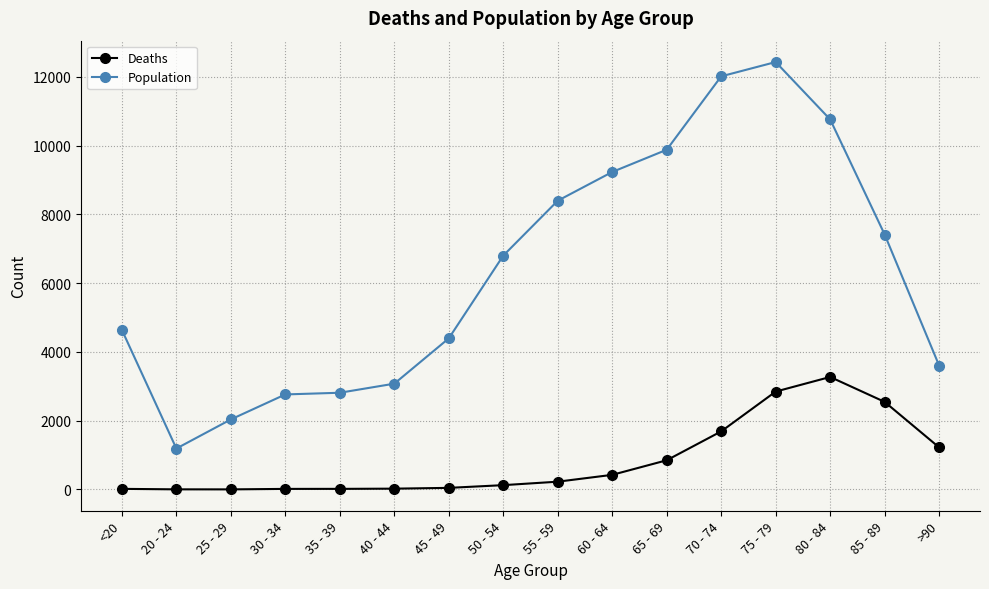

Rank the series by their average value, from highest to lowest.

Population, Deaths